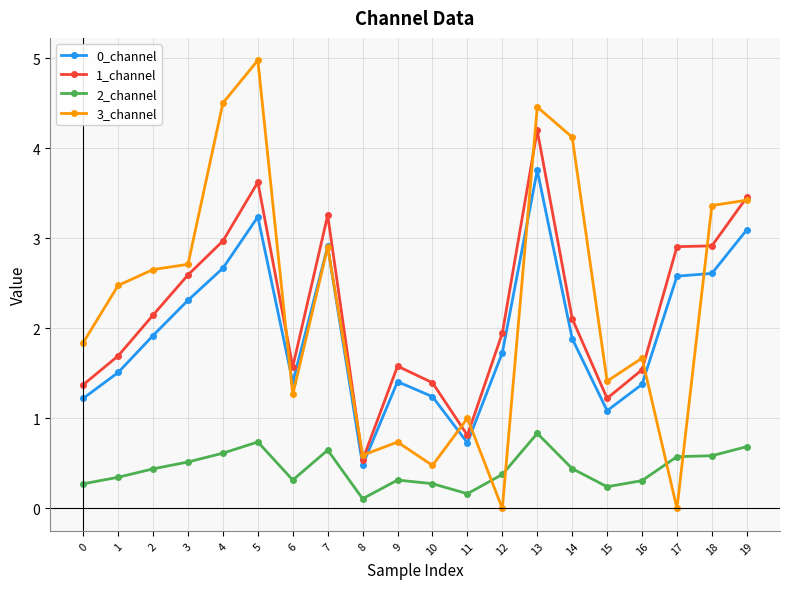

What is the value of the 0_channel point at the 16th from the left?

1.1